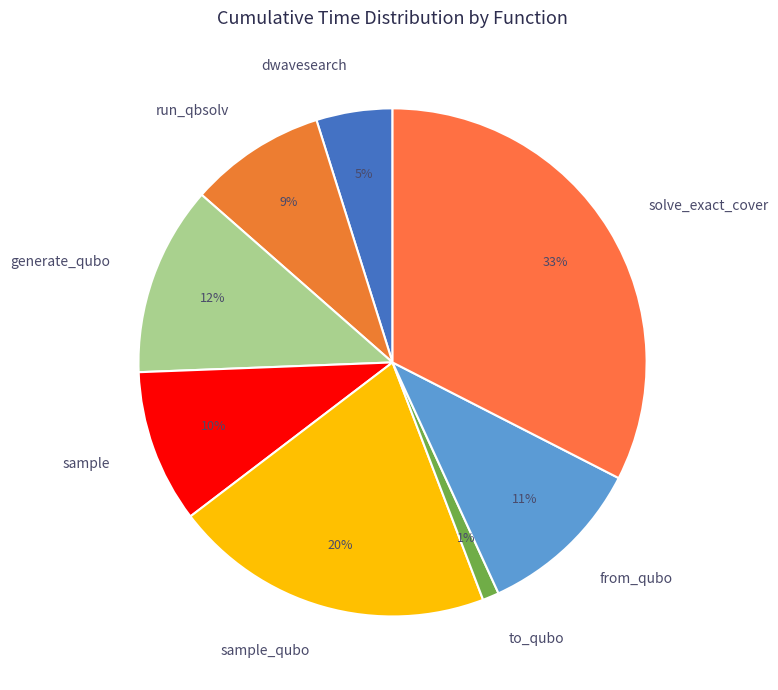

Between generate_qubo and from_qubo, which is larger?

generate_qubo